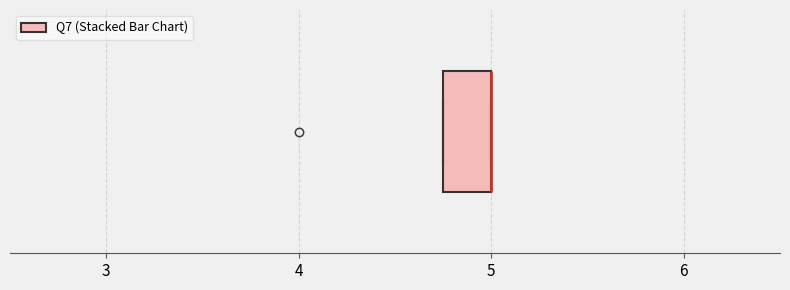

Transcribe this box plot: give where the median line is, the range the box spans, and where the two whiskers end, as read against the x-axis. The values are not printed on the chart, so give them approximately, as read against the axis.

median 5.0 (drawn on the box's right edge), box 4.8 to 5.0, whiskers 4.8 to 5.0